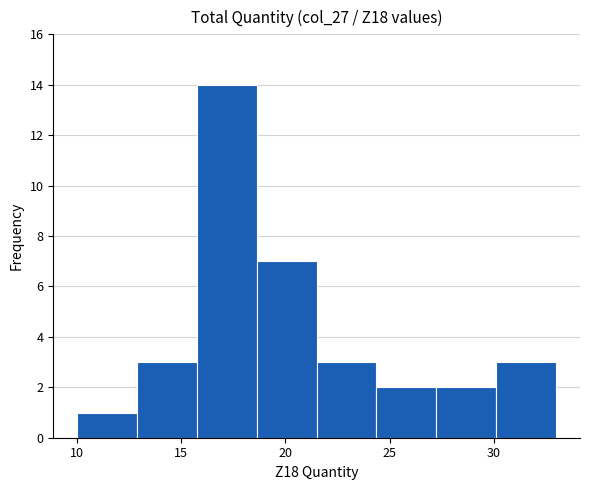

Reading left to right, list every bar in this chart as the range it spans on the x-axis followed by its height. Neither the bar edges nor the heights are printed on the chart, so give them approximately, as read against the axes.

10.0 to 13.0: 1
13.0 to 16.0: 3
16.0 to 18.5: 14
18.5 to 21.5: 7
21.5 to 24.5: 3
24.5 to 27.5: 2
27.5 to 30.0: 2
30.0 to 33.0: 3